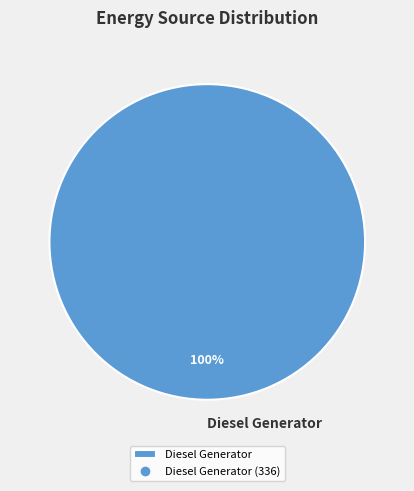

Does any single category account for the majority?

Yes